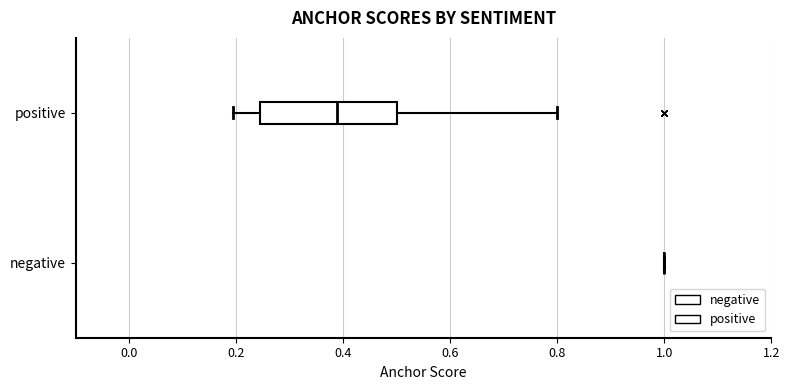

Reading bottom to top, read every box against the x-axis: the position of its median line, the range the box covers, and the ends of its whiskers. The values are not printed on the chart, so give them approximately, as read against the axis.

negative: box collapsed to a line at 1.00, whiskers 1.00 to 1.00
positive: median 0.38, box 0.24 to 0.50, whiskers 0.20 to 0.80